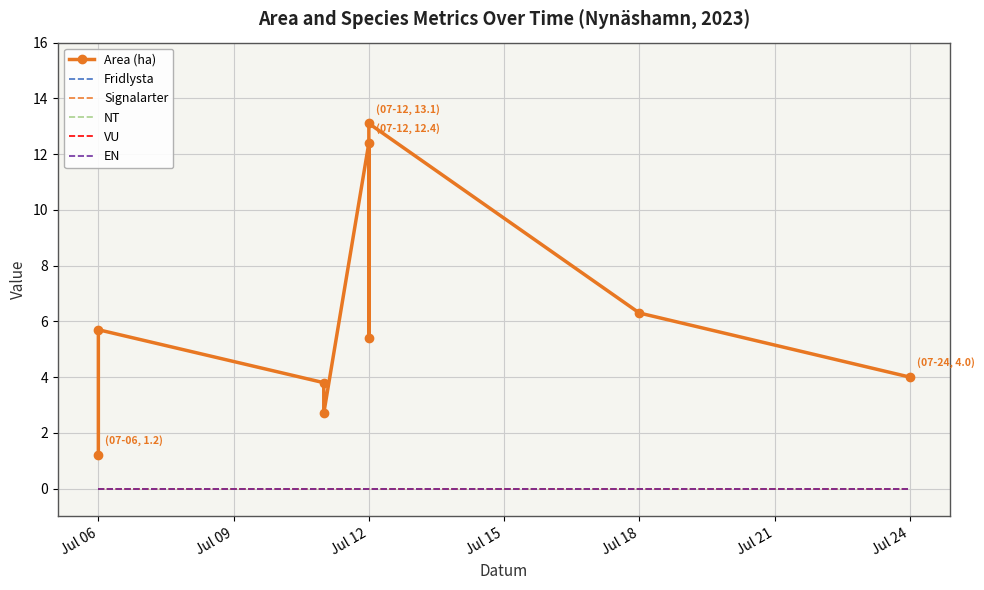

Is the value of Fridlysta at Jul 06 greater than the value of VU at Jul 18?

No